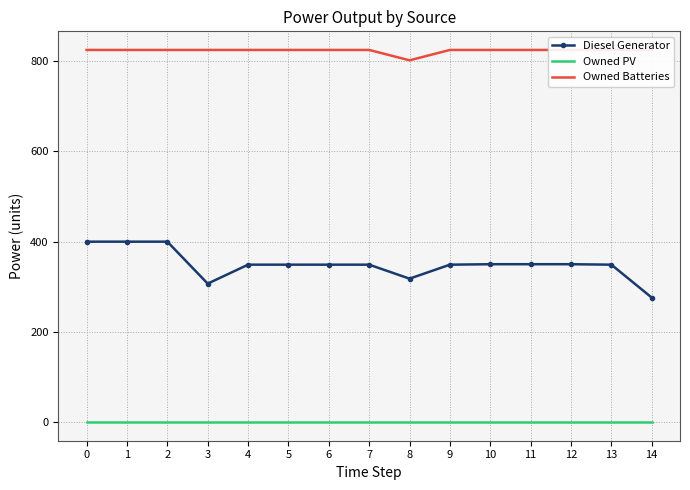

Between 11 and 6, which is larger?

11